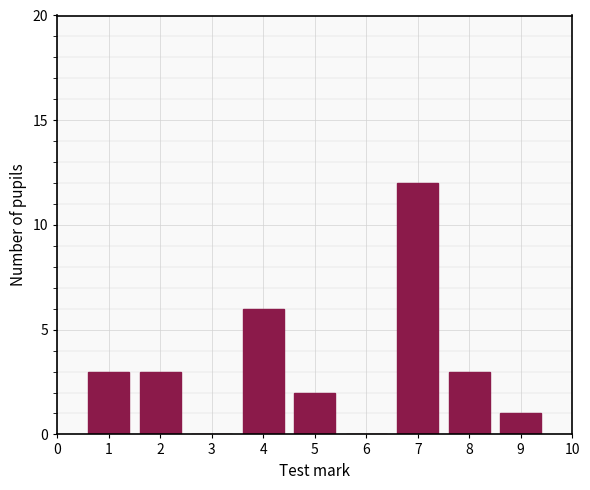

Reading left to right, list all the values displayed in this chart.

1=3	2=3	3=0	4=6	5=2	6=0	7=12	8=3	9=1